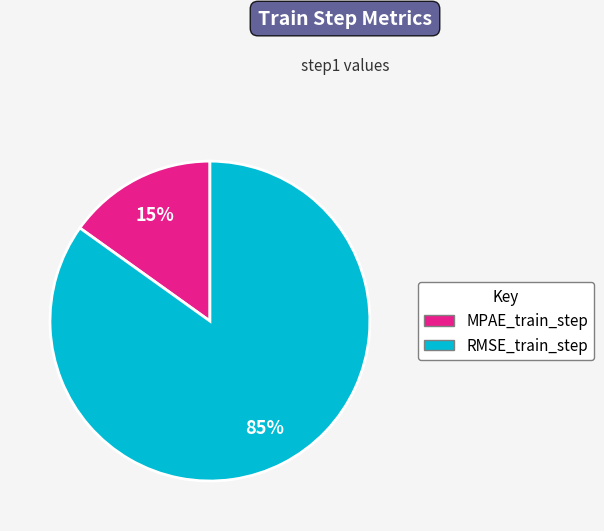

Is it true that RMSE_train_step is 74% of the pie?

False